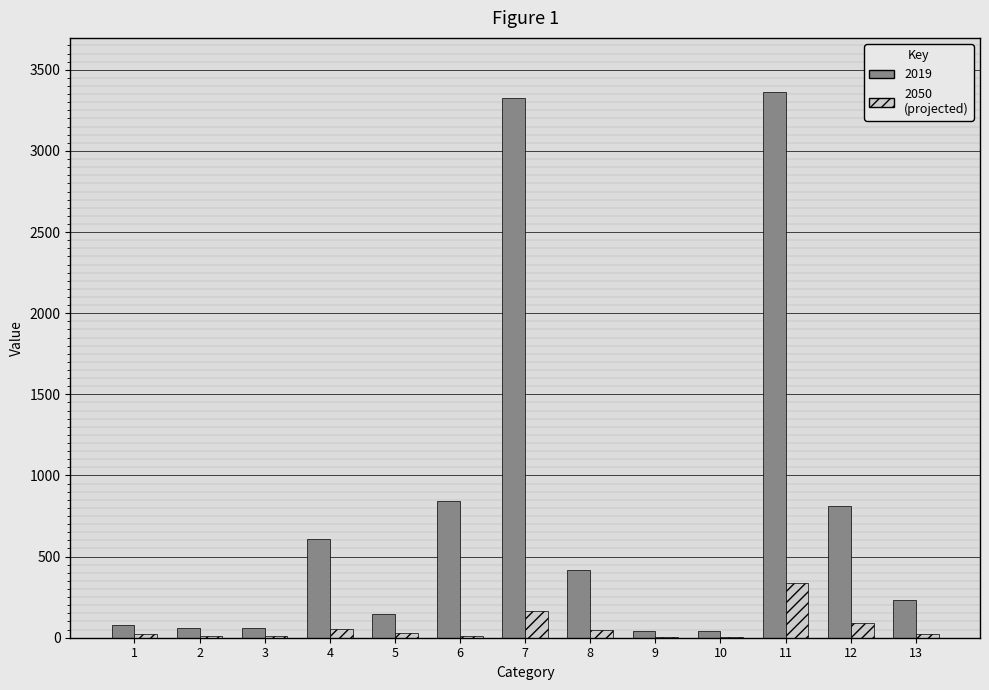

Are the bars grouped side by side (vs. stacked)?

Yes